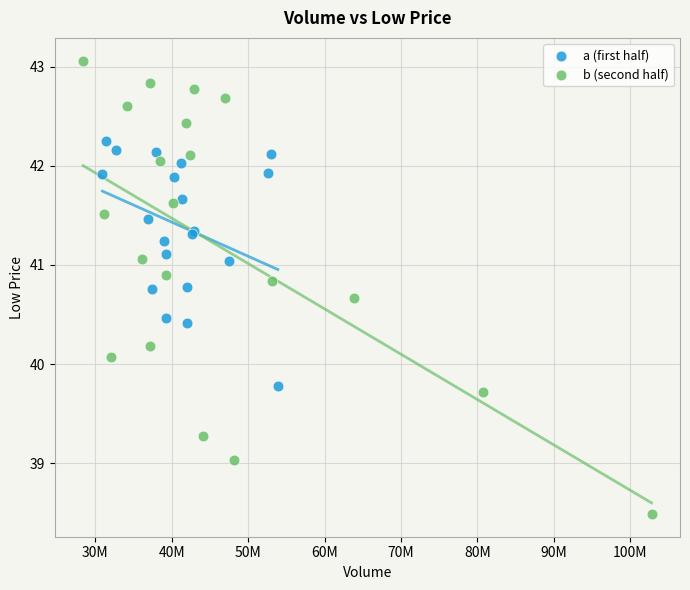

Which series reaches the minimum Y coordinate?

b (second half)